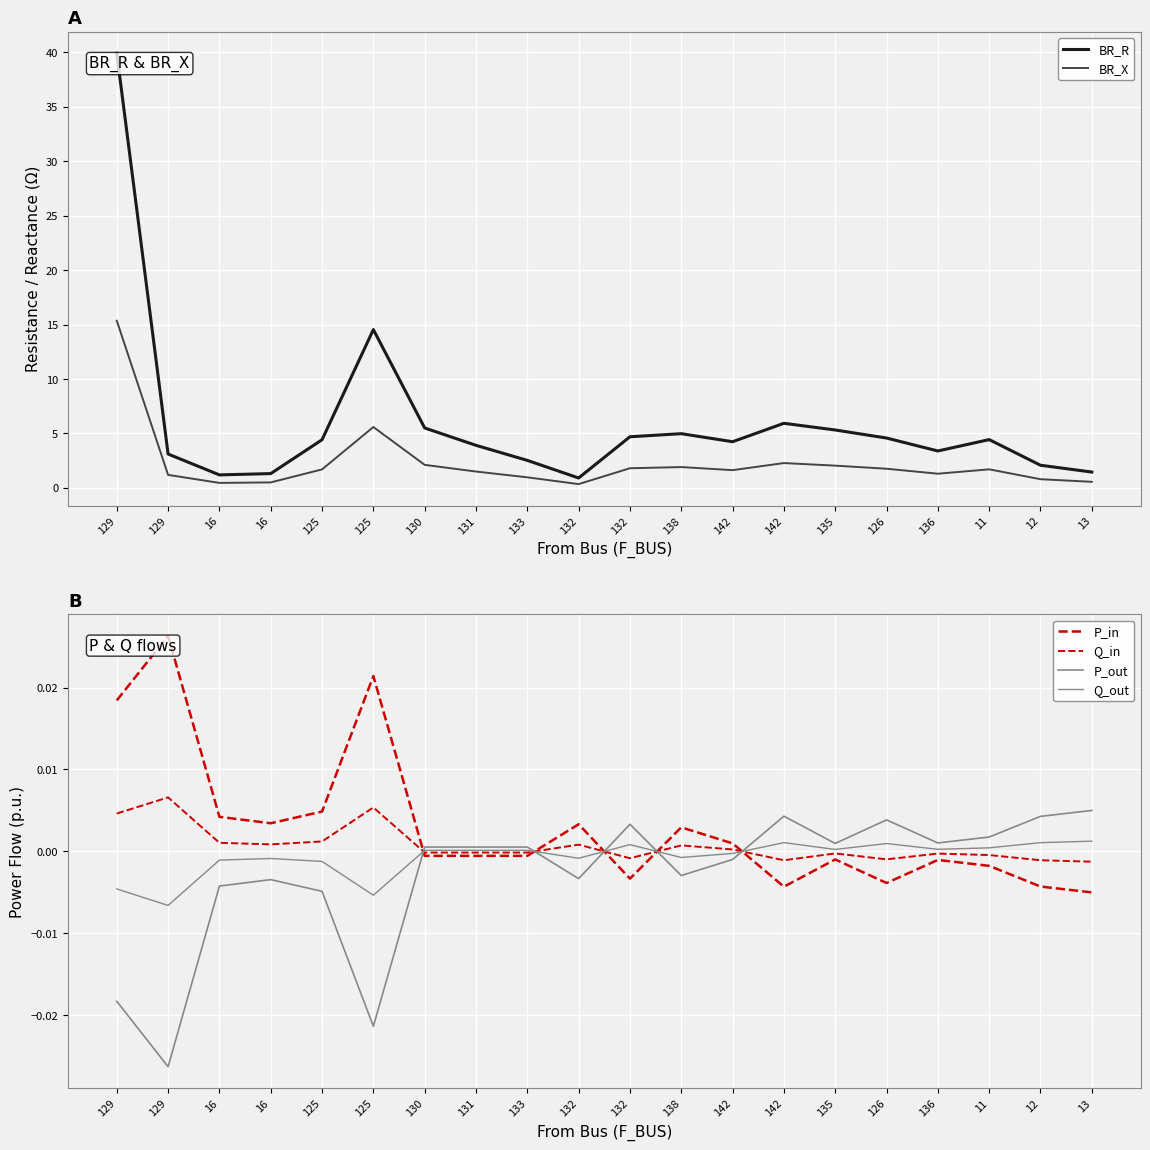

Is the value of BR_R at 130 greater than the value of Q_in at 12?

Yes